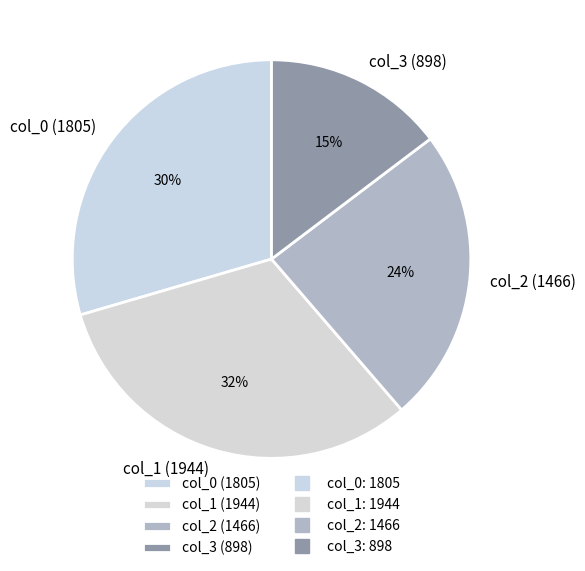

Which slice is the largest?

col_1